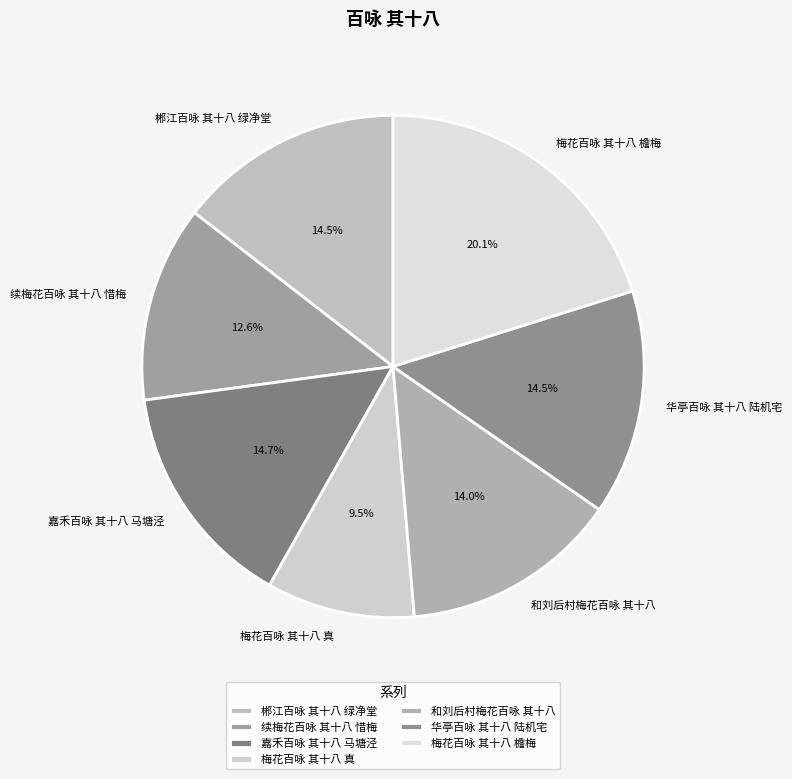

Does any single category account for the majority?

No